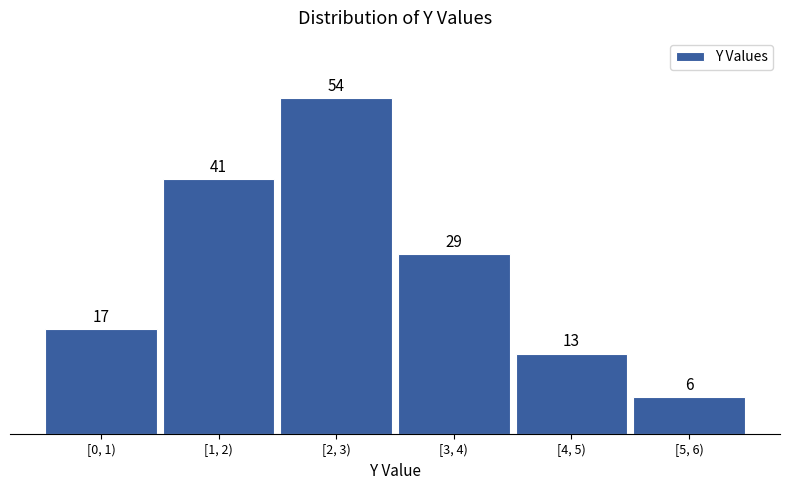

Reading right to left, extract all data points from this chart.

[5, 6)=6	[4, 5)=13	[3, 4)=29	[2, 3)=54	[1, 2)=41	[0, 1)=17